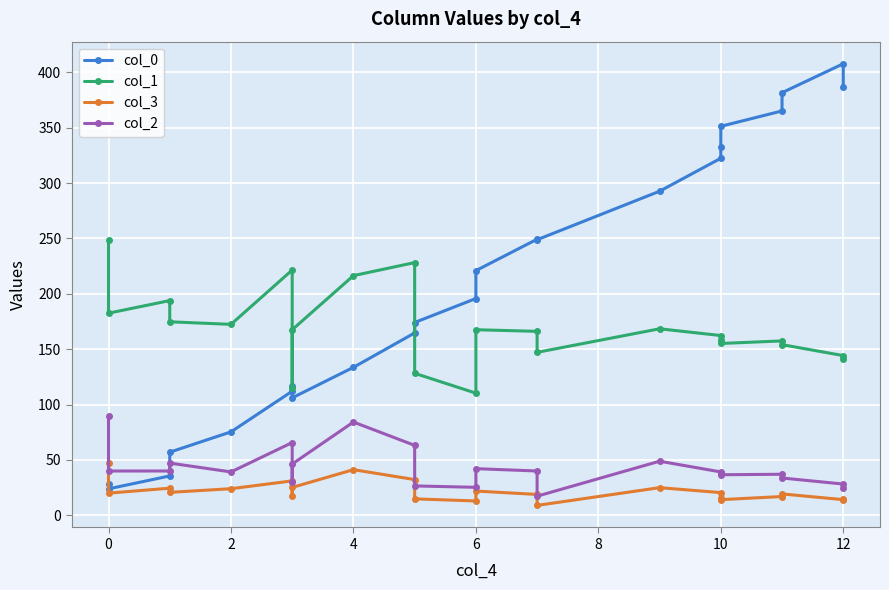

Is it true that col_2 equals 42.0 at 8?

False